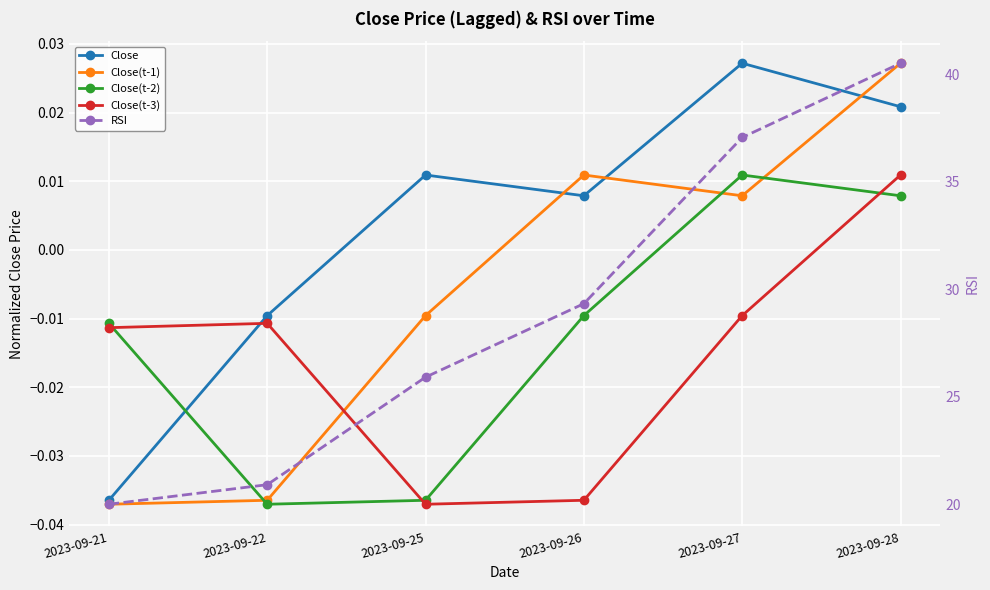

List the series in order of their peak value, lowest first.

Close(t-2), Close(t-3), Close, Close(t-1), RSI